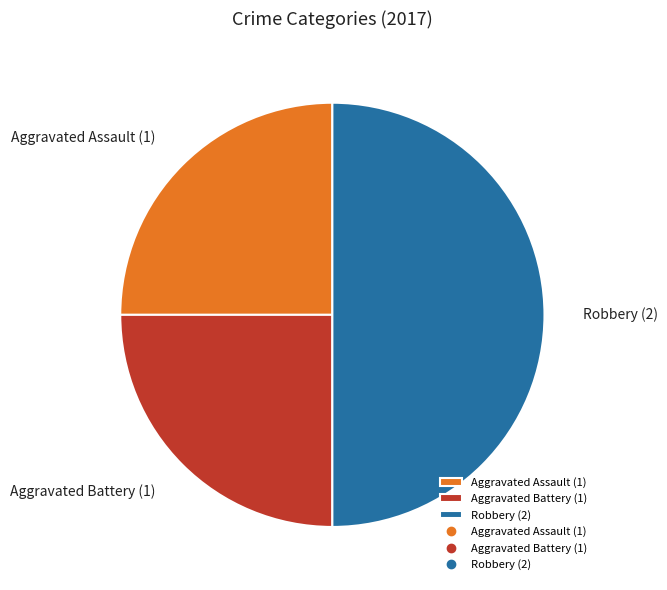

Is Aggravated Assault (1) the majority of the pie?

No